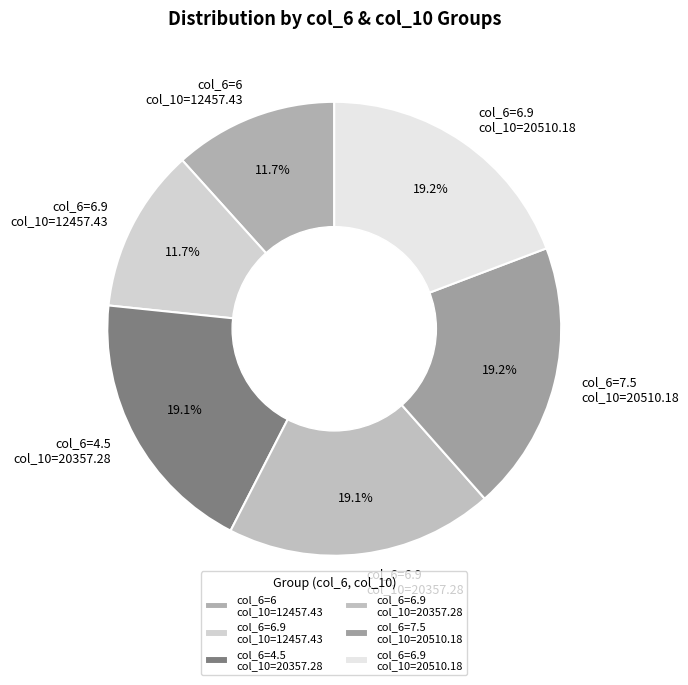

How many slices are in this pie chart?

6